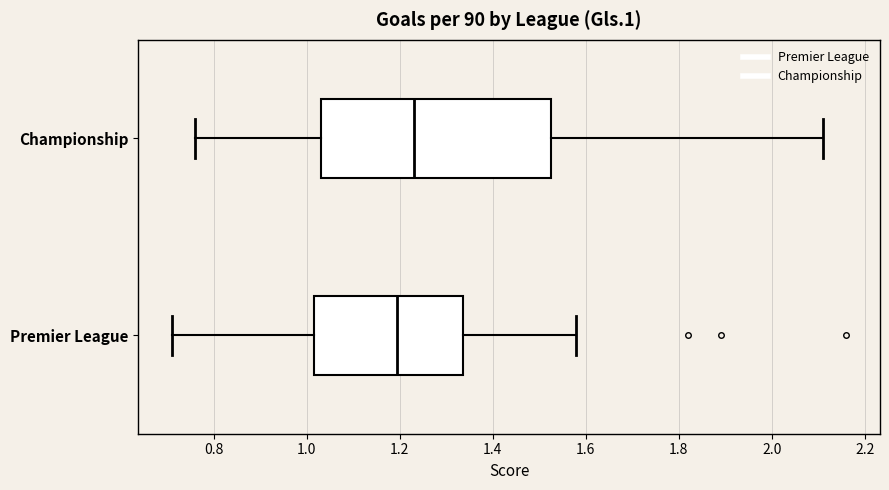

Which box is the widest, from its left edge to its right edge?

Championship